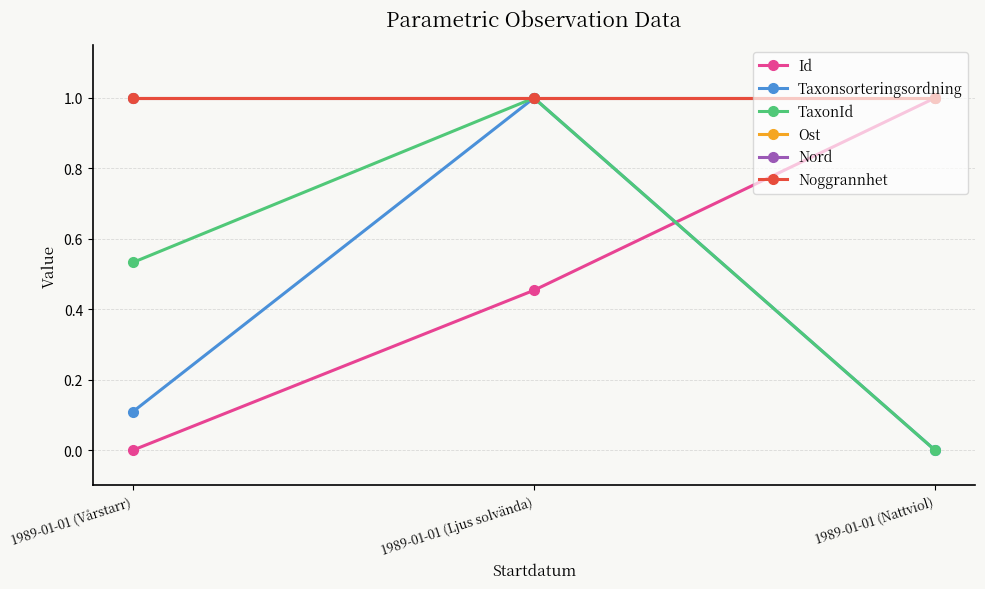

Reading left to right, transcribe all the data shown in this chart.

Id: 0.0	0.5	1.0
Taxonsorteringsordning: 0.1	1.0	0.0
TaxonId: 0.5	1.0	0.0
Ost: 1.0	1.0	1.0
Nord: 1.0	1.0	1.0
Noggrannhet: 1.0	1.0	1.0